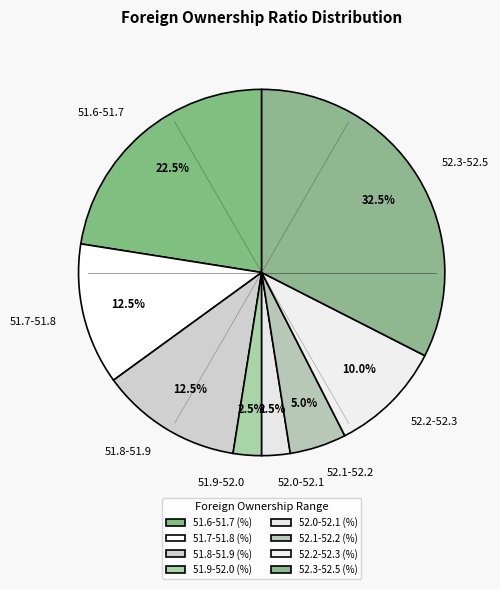

Is there any slice that represents more than half of the pie?

No